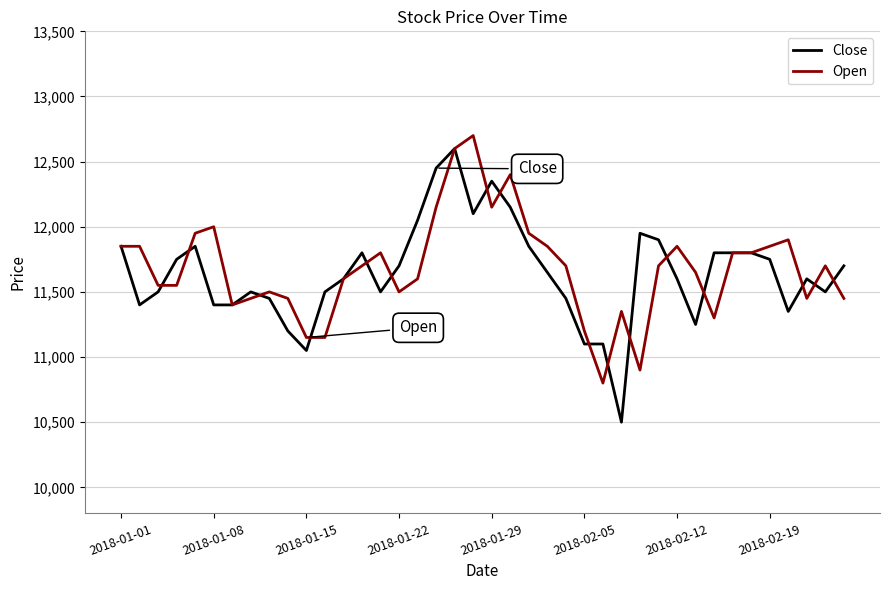

Reading right to left, transcribe all the data shown in this chart.

Close: 11700	11500	11600	11350	11750	11800	11800	11800	11250	11600	11900	11950	10500	11100	11100	11450	11650	11850	12150	12350	12100	12600	12450	12050	11700	11500	11800	11600	11500	11050	11200	11450	11500	11400	11400	11850	11750	11500	11400	11850
Open: 11450	11700	11450	11900	11850	11800	11800	11300	11650	11850	11700	10900	11350	10800	11200	11700	11850	11950	12400	12150	12700	12600	12150	11600	11500	11800	11700	11600	11150	11150	11450	11500	11450	11400	12000	11950	11550	11550	11850	11850